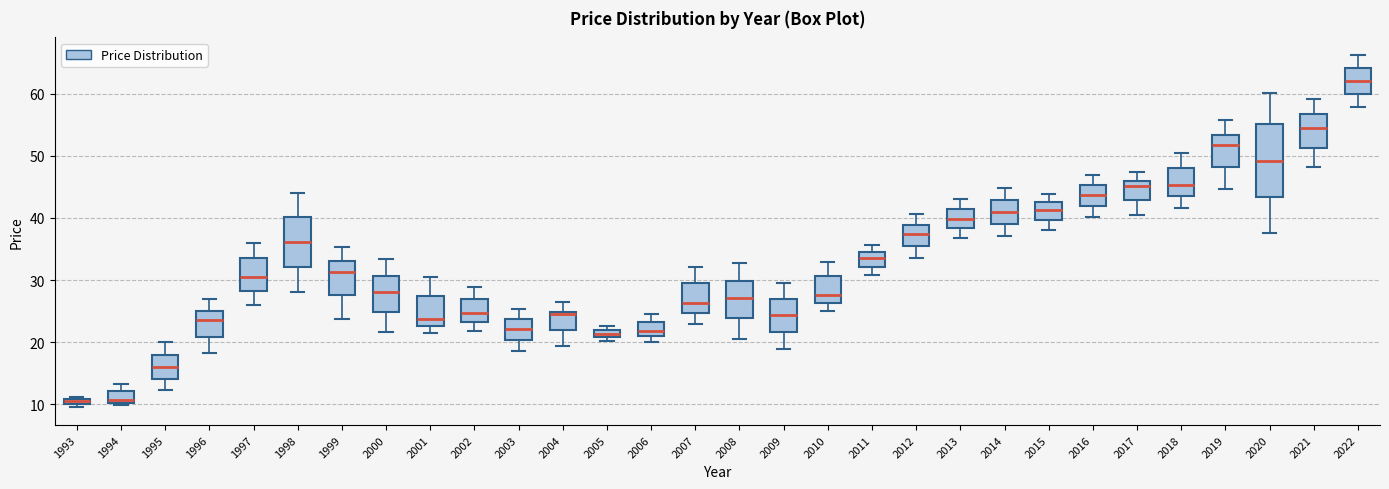

Which box is the tallest, from its lower edge to its upper edge?

2020